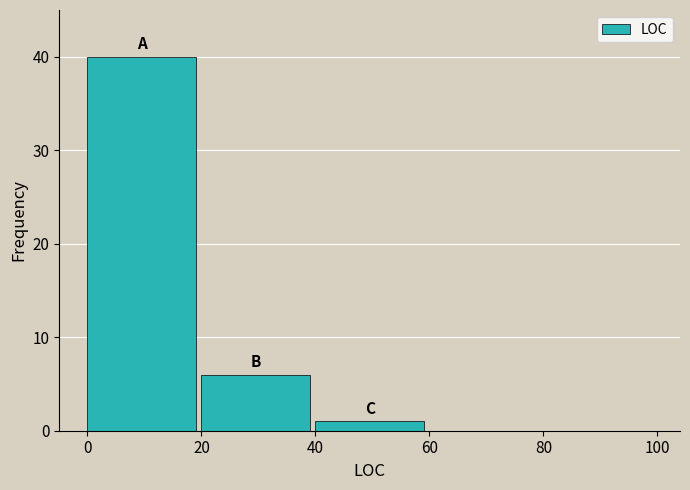

Reading left to right, transcribe this chart: for each bar, give the range it covers on the x-axis and its height. The values are not printed on the chart, so give them approximately, as read against the axis.

0 to 20: 40
20 to 40: 6
40 to 60: 1
60 to 80: 0
80 to 100: 0